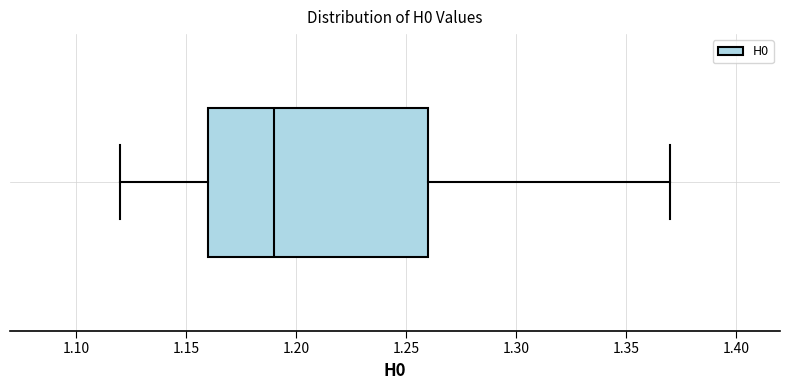

Read this box plot against the x-axis: the position of the median line, the range covered by the box, and the ends of both whiskers. The values are not printed on the chart, so give them approximately, as read against the axis.

median 1.19, box 1.16 to 1.26, whiskers 1.12 to 1.37